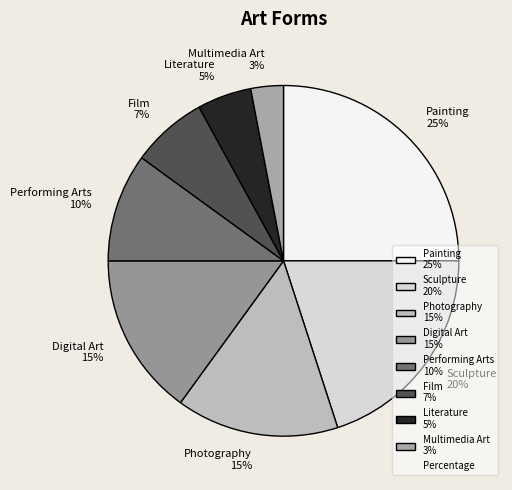

Is Performing Arts the majority of the pie?

No